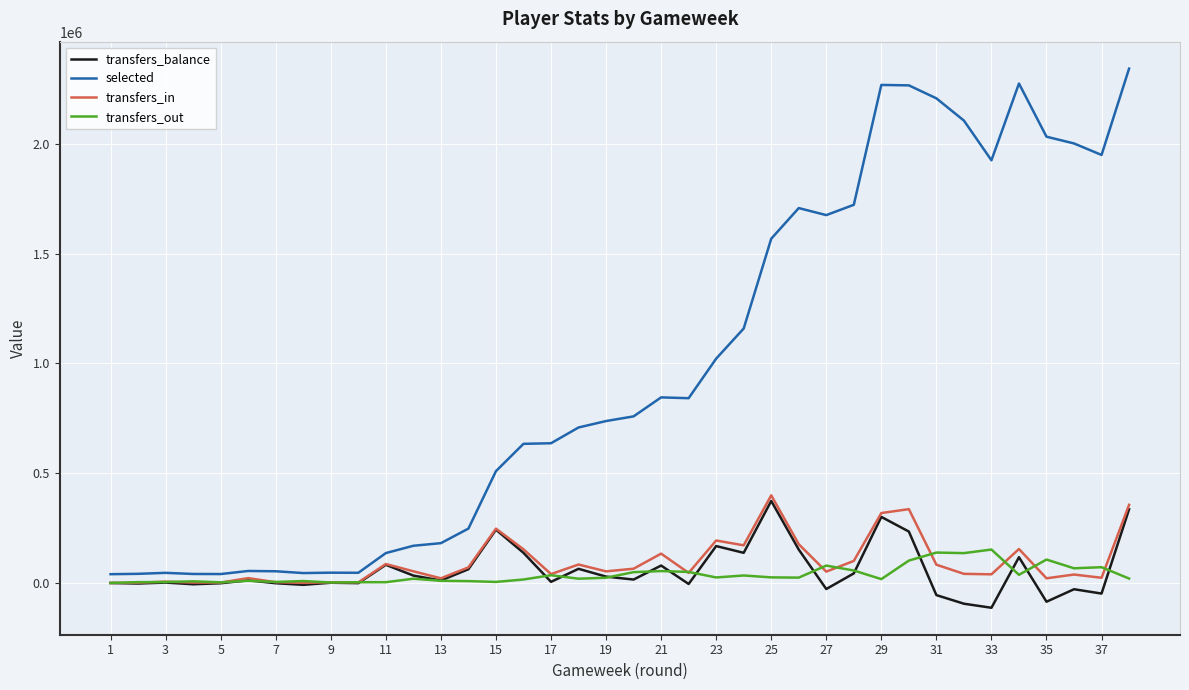

What is the greatest value displayed?

2342159